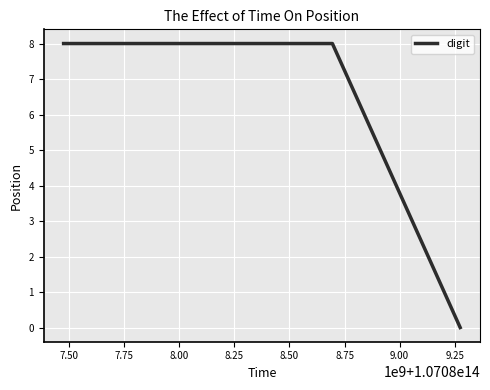

Count the values in the range 8 to 9.

3